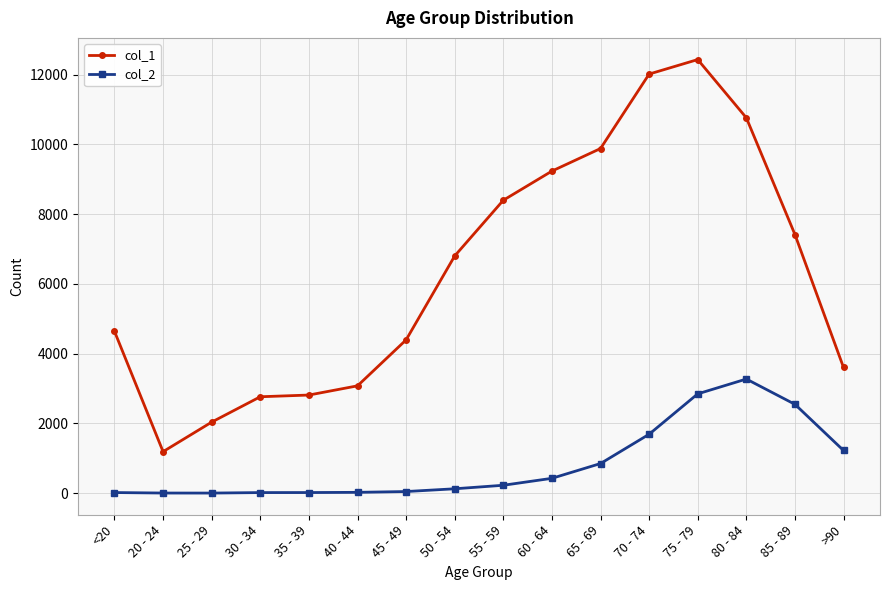

What is the label of the 15th point from the right?

20 - 24